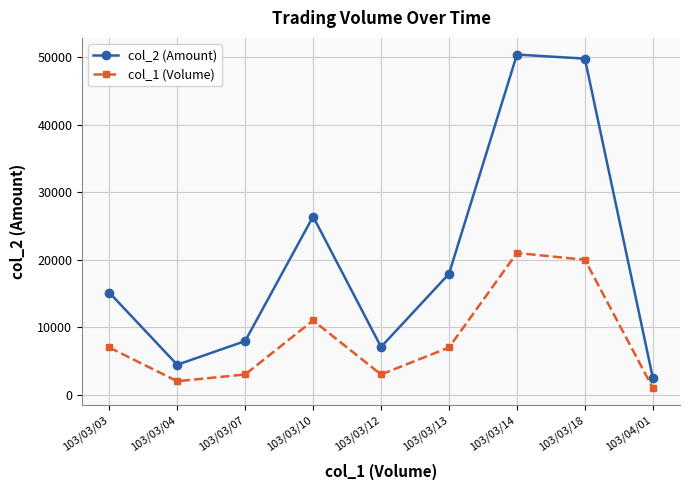

Does the chart display data point markers on the line(s)?

Yes